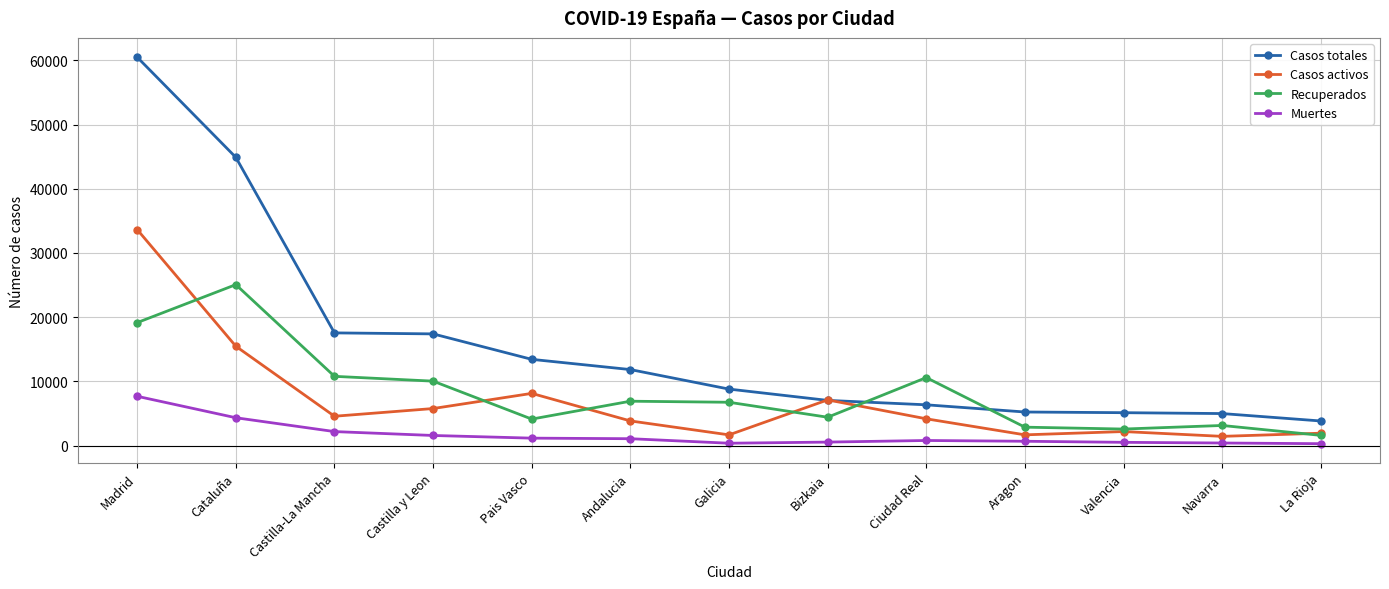

Is the value of Muertes at Castilla-La Mancha greater than the value of Casos totales at Madrid?

No